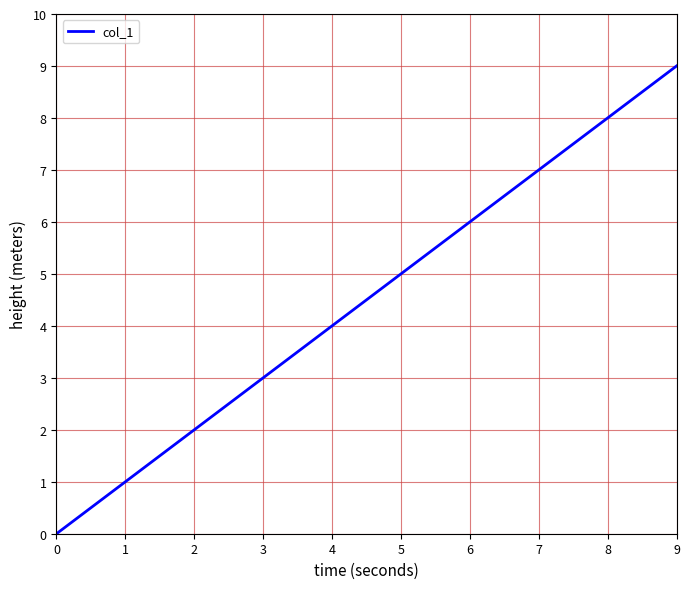

Between 4 and 3, which is larger?

4